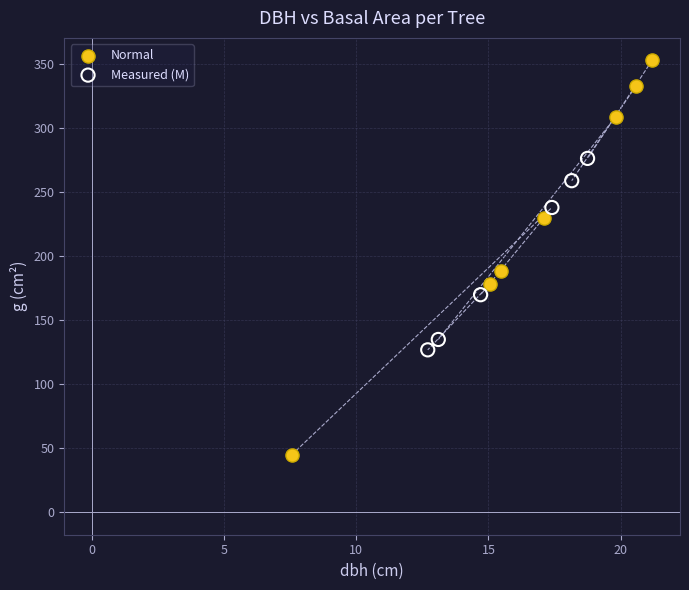

Which series contains the lowest Y value?

Normal